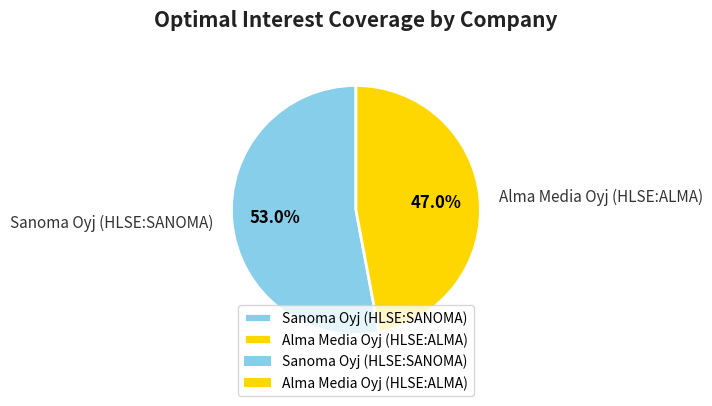

Count the number of slices in the pie.

2